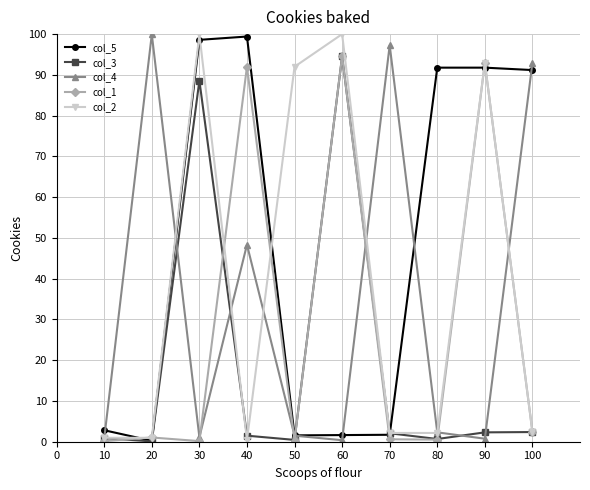

True or false: col_1 has more than 0 points higher than both neighbors.

True